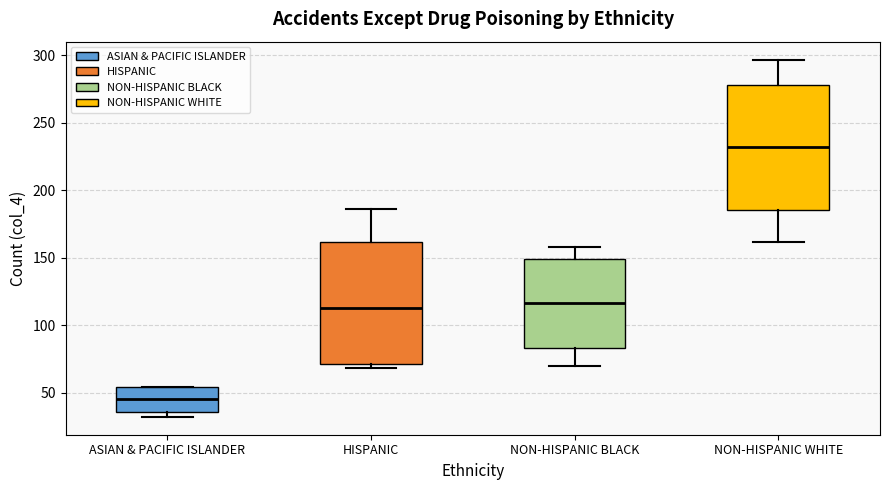

Reading left to right, transcribe this box plot: for each box, give where its median line is, the range the box spans, and where its two whiskers end, as read against the y-axis. The values are not printed on the chart, so give them approximately, as read against the axis.

ASIAN & PACIFIC ISLANDER: median 45, box 35 to 55, whiskers 30 to 55
HISPANIC: median 115, box 70 to 160, whiskers 70 (just below the box's lower edge) to 185
NON-HISPANIC BLACK: median 115, box 85 to 150, whiskers 70 to 160
NON-HISPANIC WHITE: median 235, box 185 to 280, whiskers 160 to 295